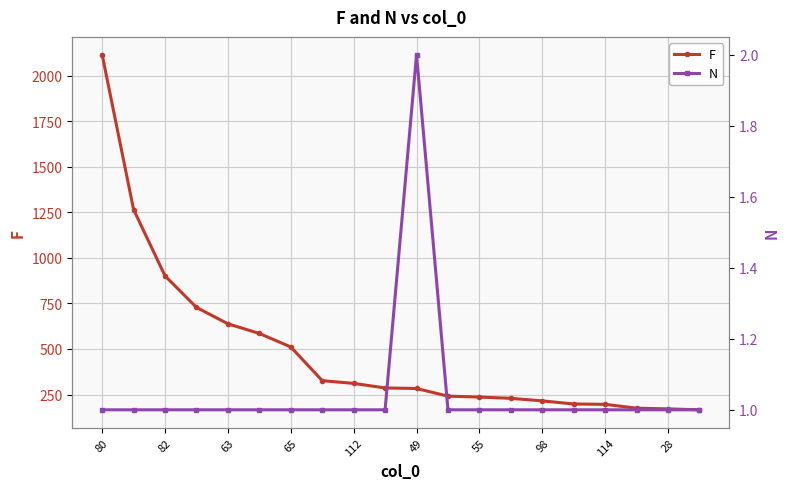

Does the chart have visible grid lines?

Yes